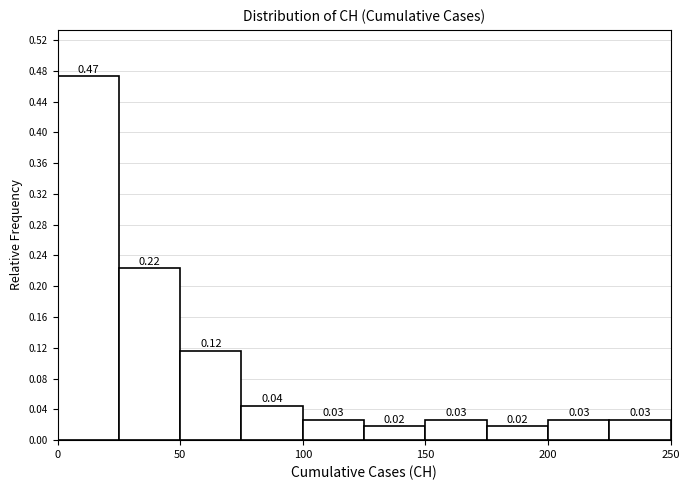

Over which range of the x-axis is the bar tallest?

0 to 25